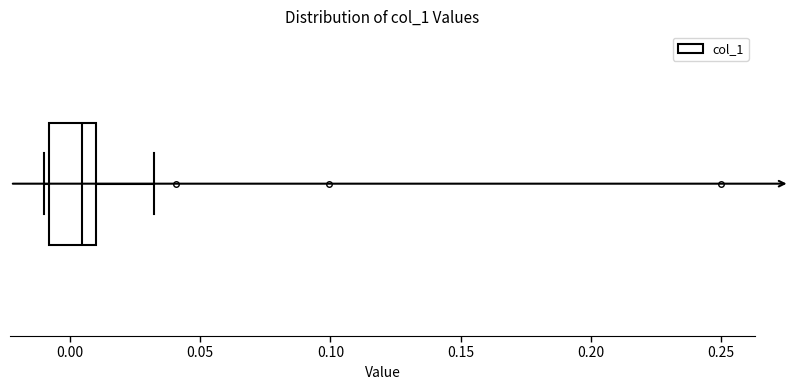

Where is the right edge of the box on the x-axis? The values are not printed on the chart, so give them approximately, as read against the axis.

0.010